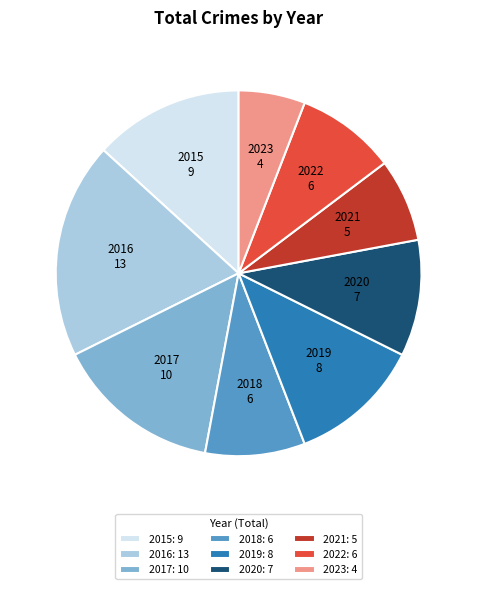

Is there any slice that represents more than half of the pie?

No